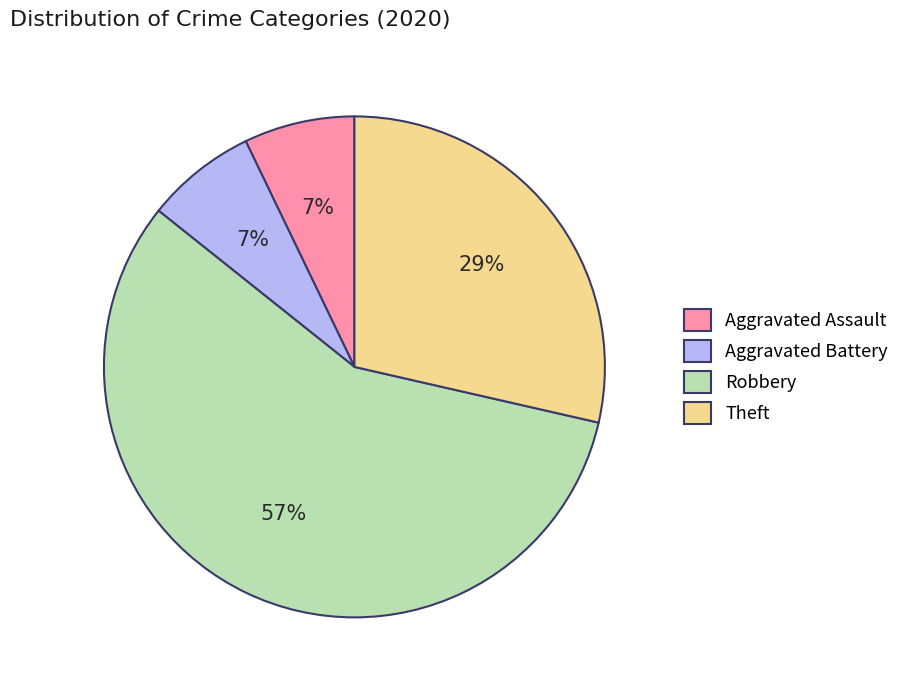

To the nearest percent, what percentage of the pie is Robbery?

57%